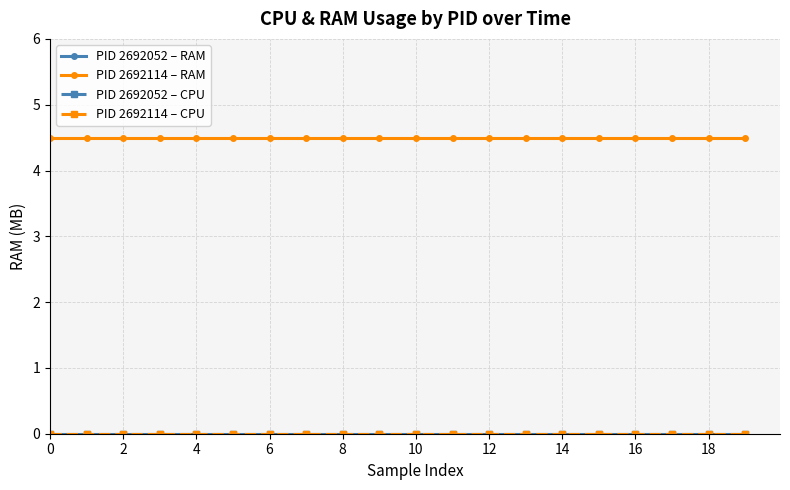

Does the chart display data point markers on the line(s)?

Yes